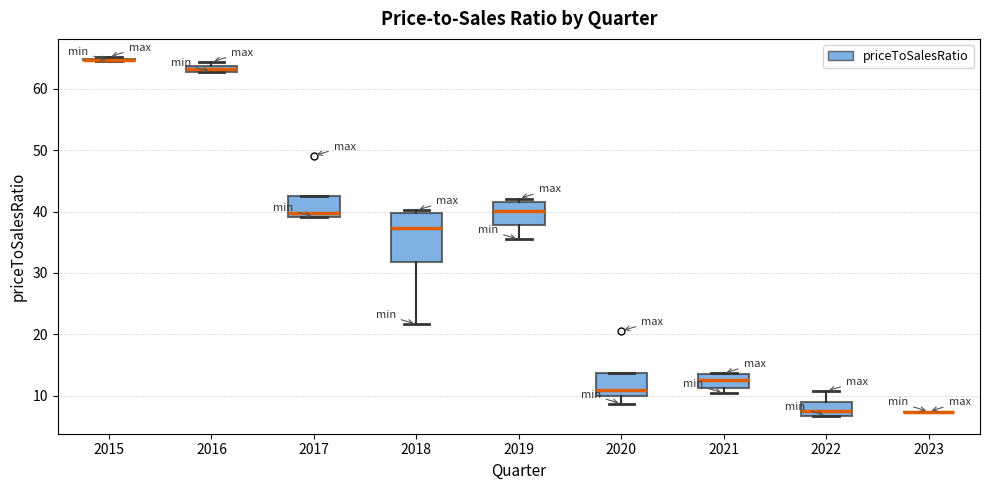

Where is the lower edge of the box at x = 2017 on the y-axis? The values are not printed on the chart, so give them approximately, as read against the axis.

39